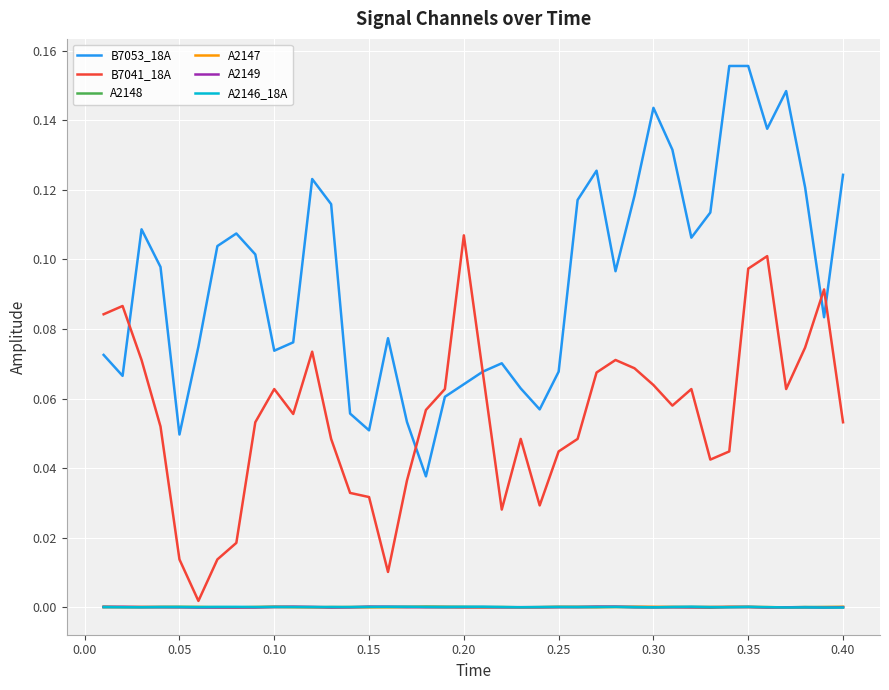

True or false: A2148 and B7053_18A intersect in this chart.

False